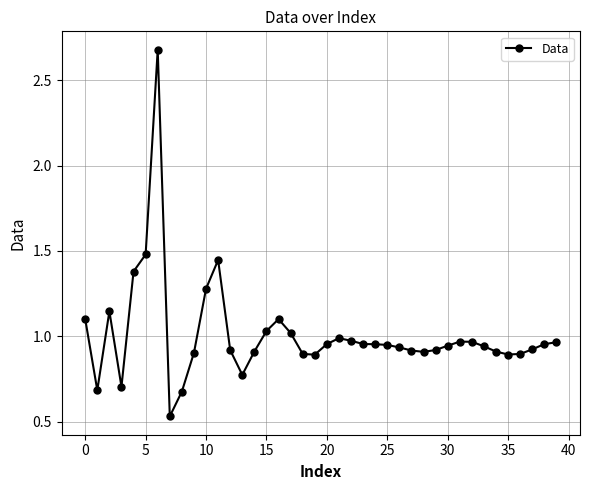

Count the number of data series in this chart.

1